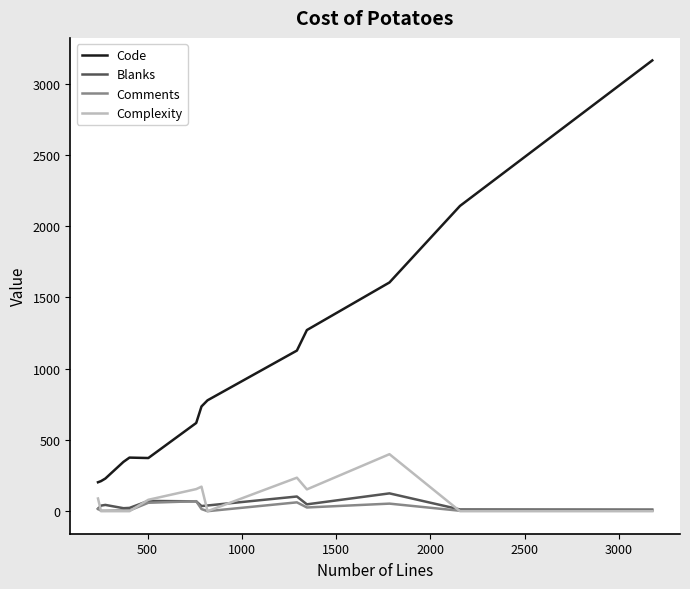

Which series has the widest spread of values?

Code